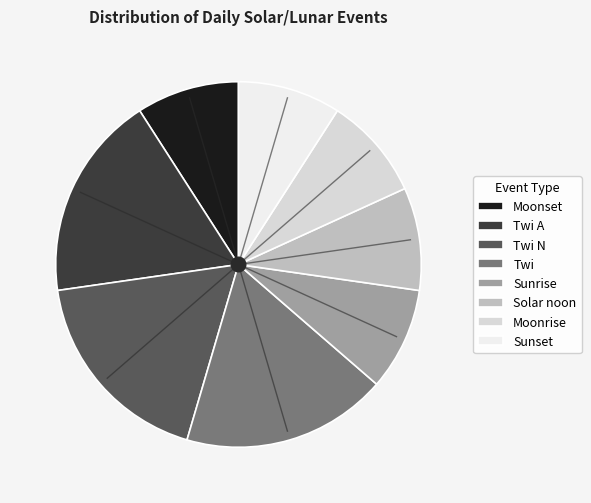

Count the number of slices in the pie.

8